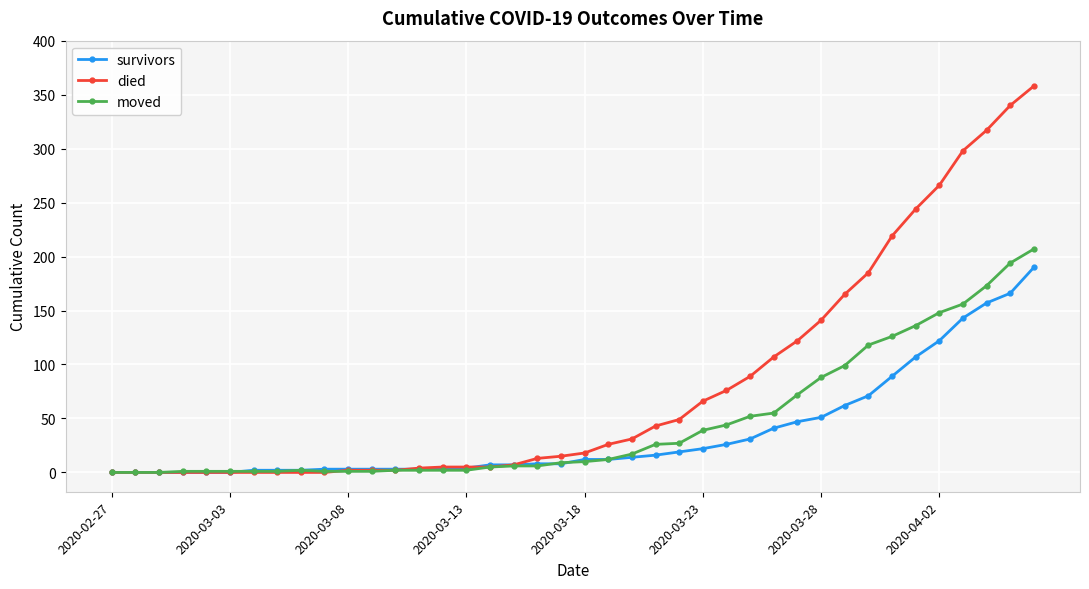

What is the sum of all died values?

3220